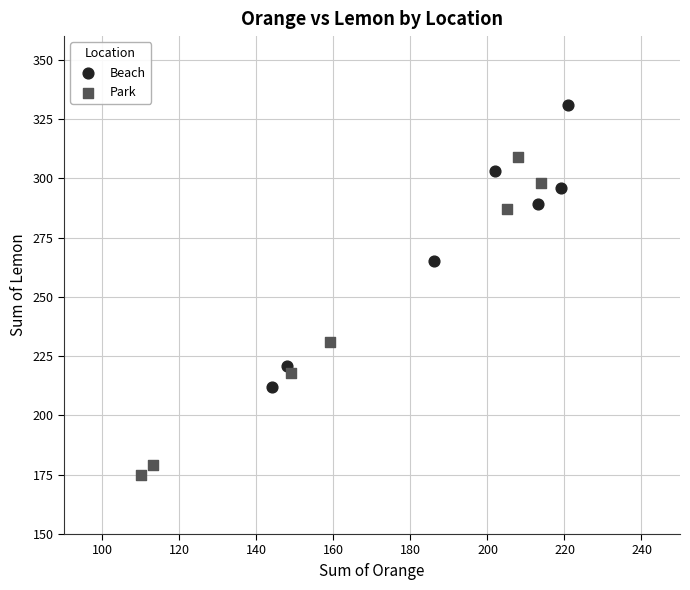

Which series reaches the minimum Y coordinate?

Park